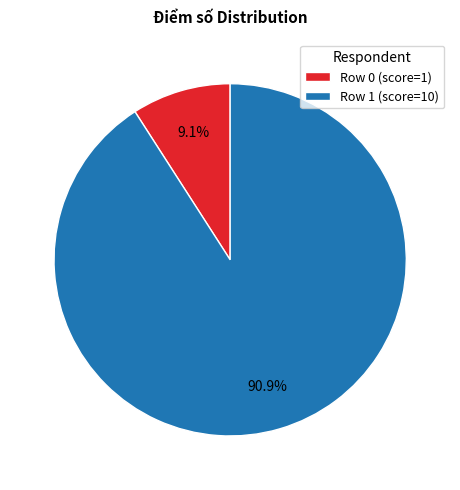

Which slice represents more than half of the pie?

Row 1